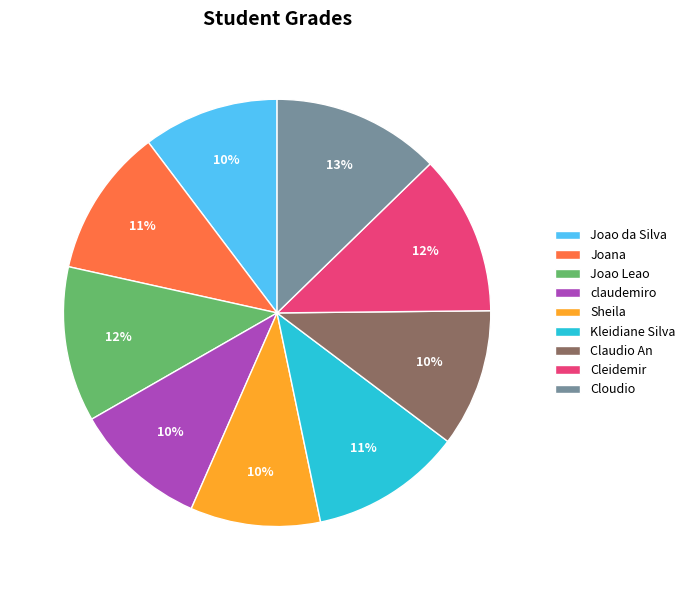

Do claudemiro and Cloudio together represent more than half of the pie?

No